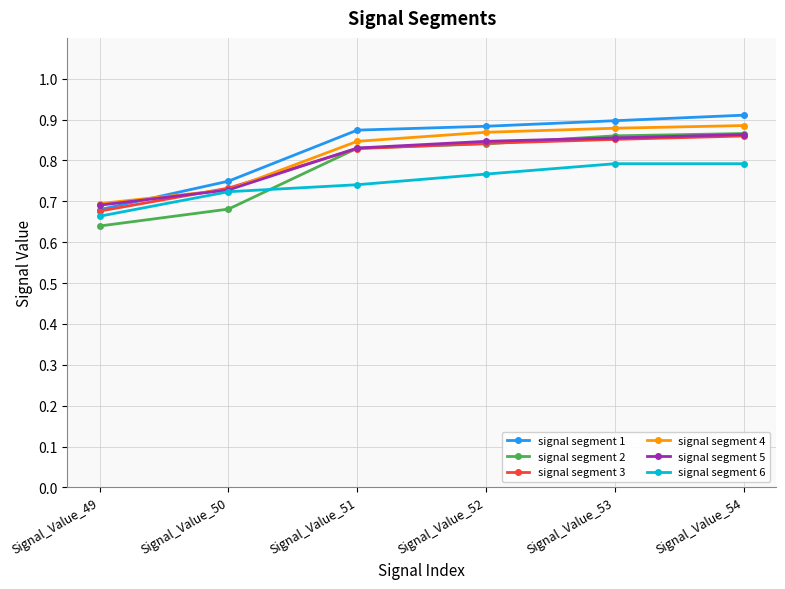

True or false: signal segment 1 has more than 0 points higher than both neighbors.

False